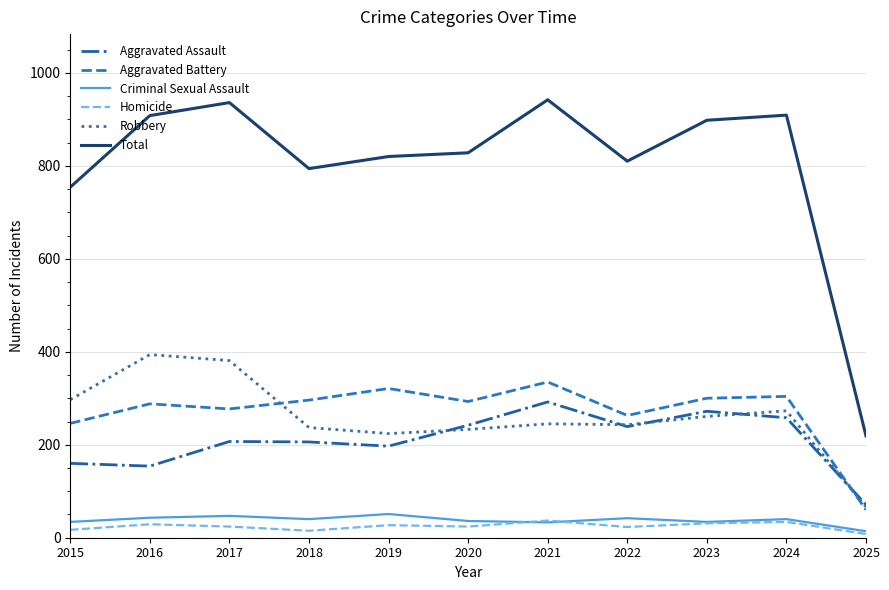

Which series ends up on top after the final intersection of Aggravated Battery and Aggravated Assault?

Aggravated Assault